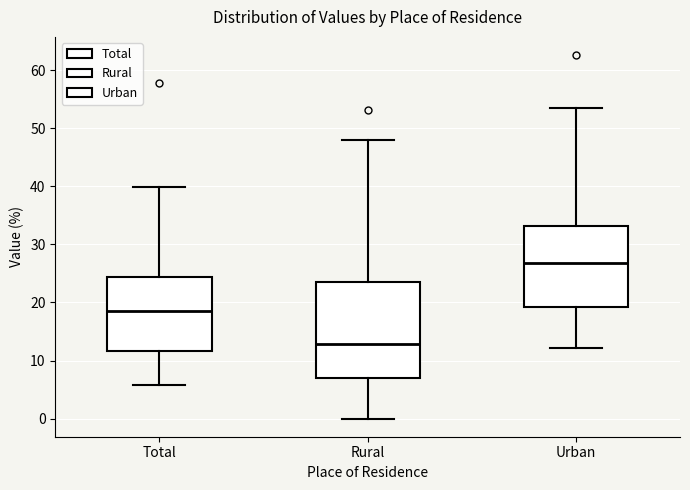

Which box's median line is the highest?

Urban